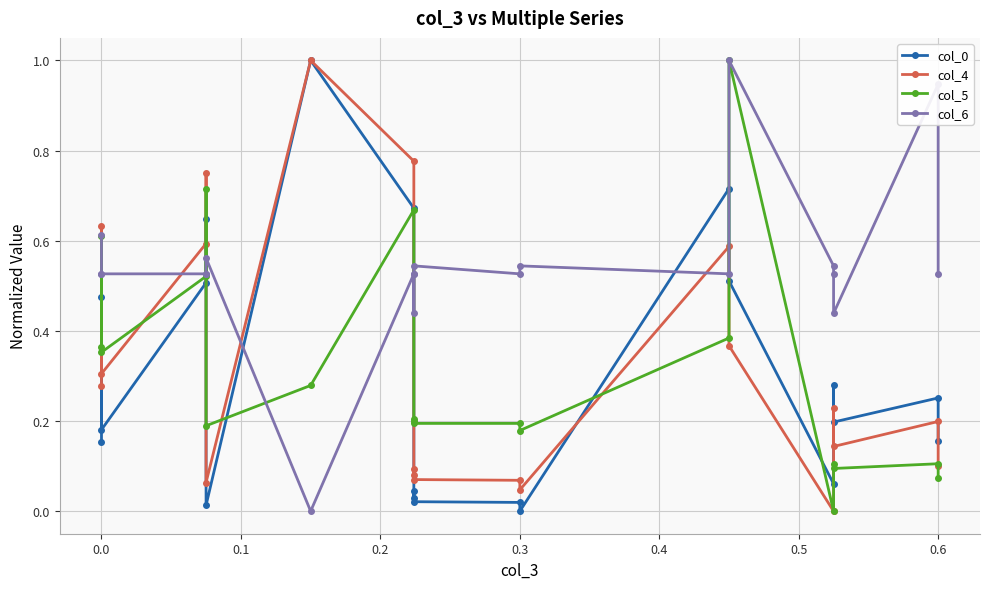

True or false: col_0 has more than 0 interior local peaks.

True